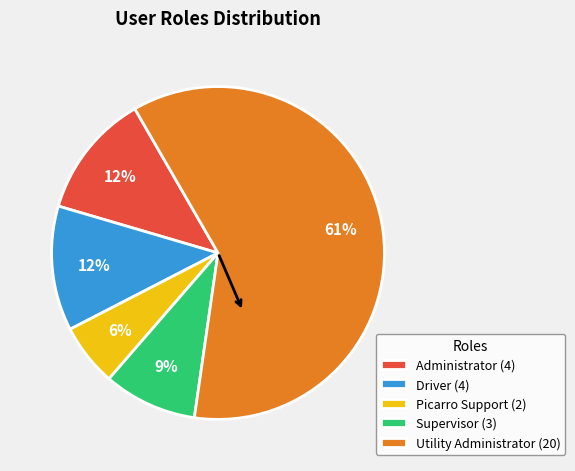

True or false: Driver accounts for 1% of the total.

False